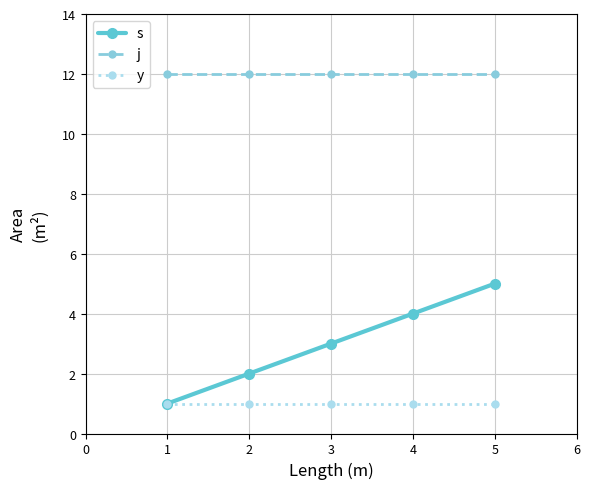

Which series has the widest spread of values?

s